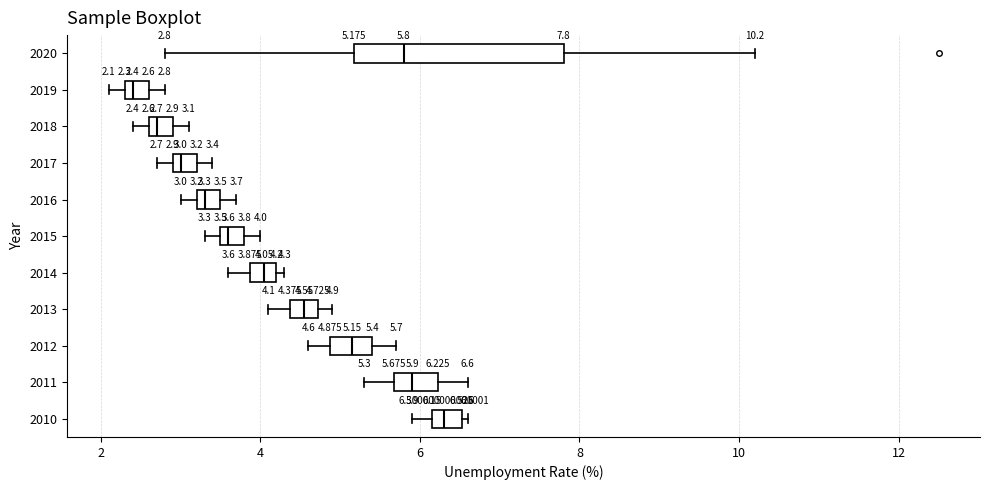

Which box has the furthest to the right median line?

2010